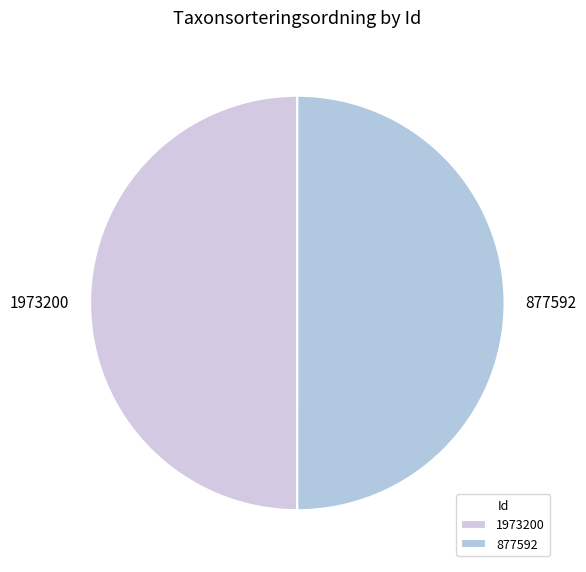

Approximately how many times larger is the value at 877592 compared to 1973200?

1.0